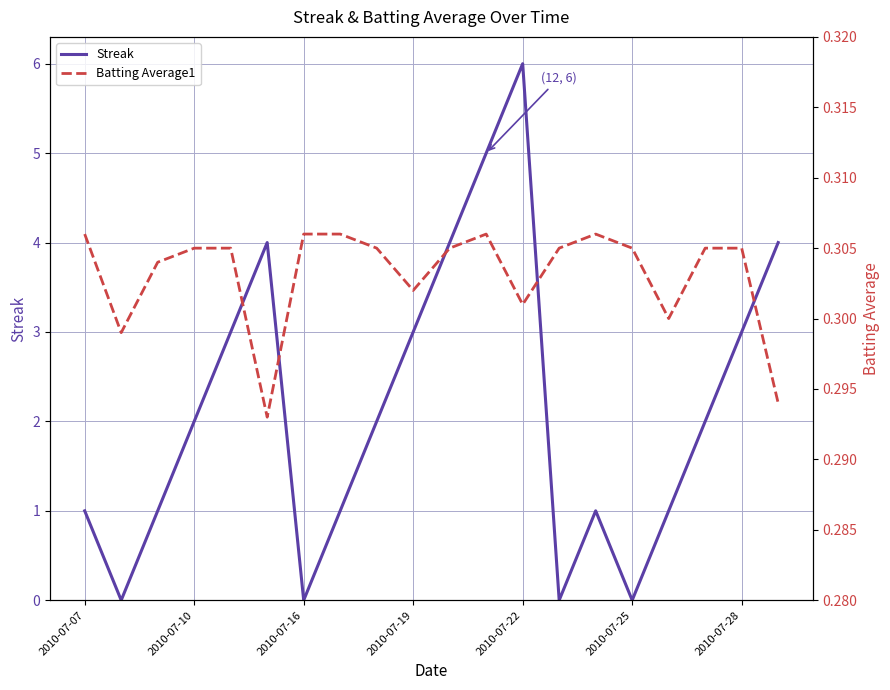

List the series in order of their peak value, highest first.

Streak, Batting Average1